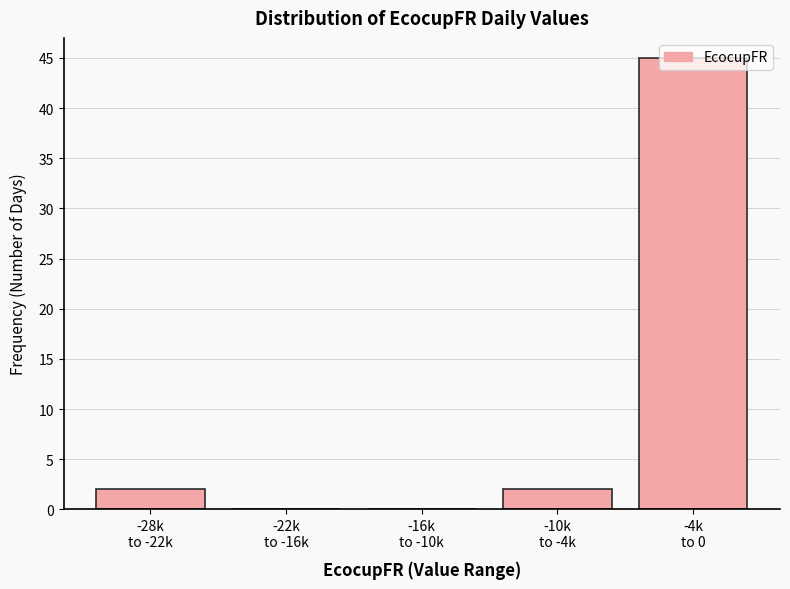

What is the sum of all values?

49